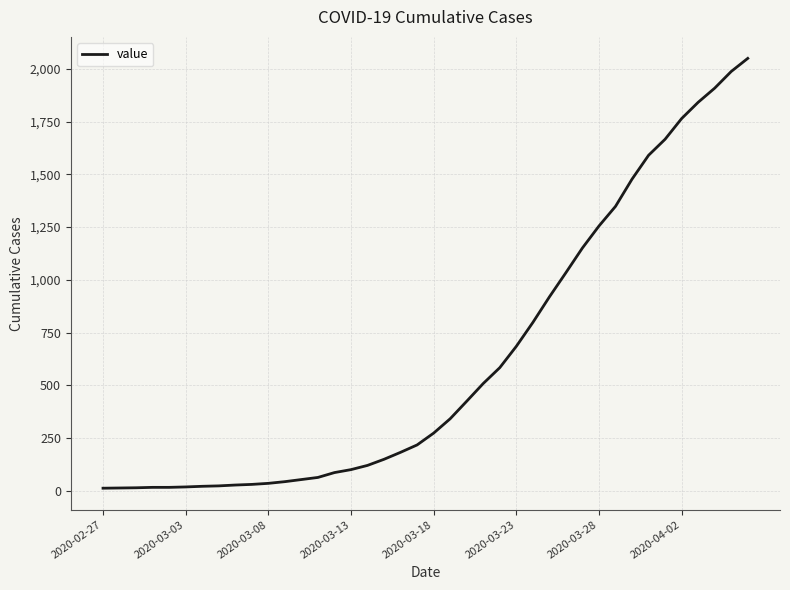

What is the difference between the maximum and minimum values?

2036